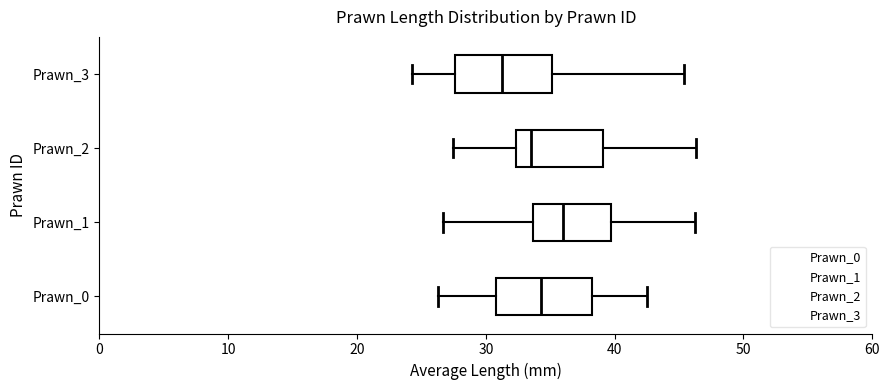

Where does the left whisker of the box for Prawn_1 end on the x-axis? The values are not printed on the chart, so give them approximately, as read against the axis.

27